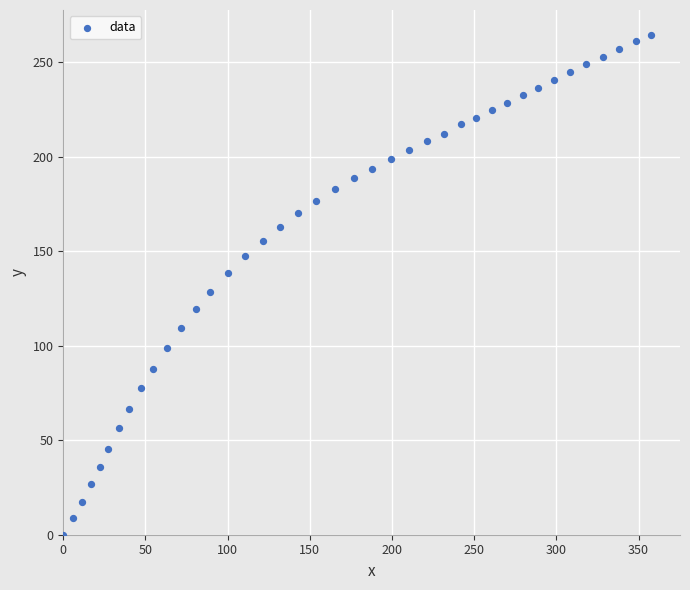

What Y value in the scatter plot is closest to 132?

128.6